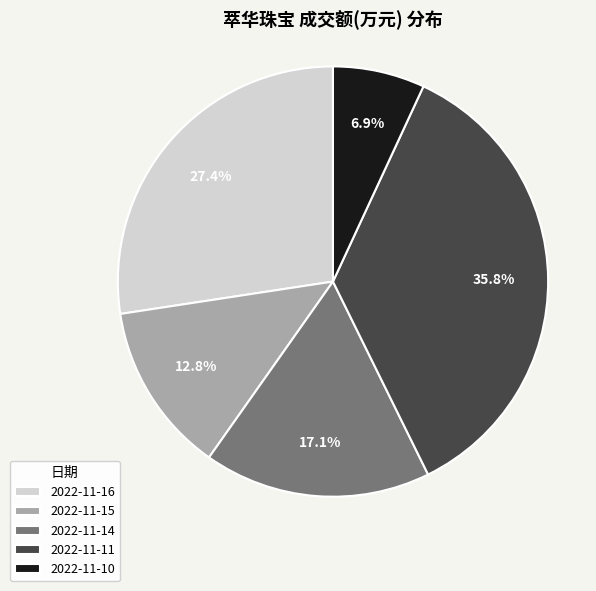

Is there a majority slice in this chart?

No